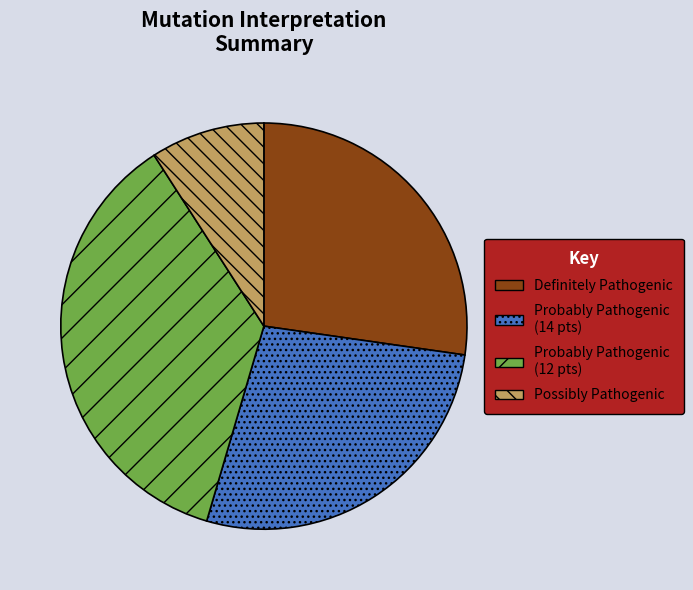

Is there a majority slice in this chart?

No